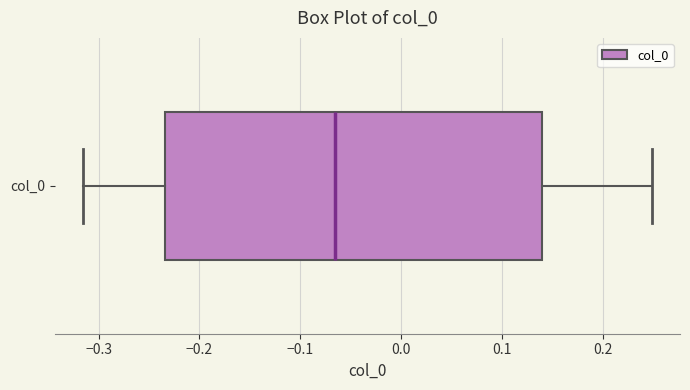

Transcribe this box plot: give where the median line is, the range the box spans, and where the two whiskers end, as read against the x-axis. The values are not printed on the chart, so give them approximately, as read against the axis.

median -0.07, box -0.23 to 0.14, whiskers -0.32 to 0.25